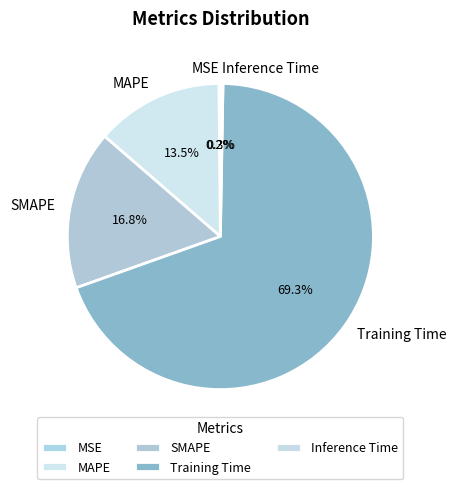

Which category accounts for the majority?

Training Time